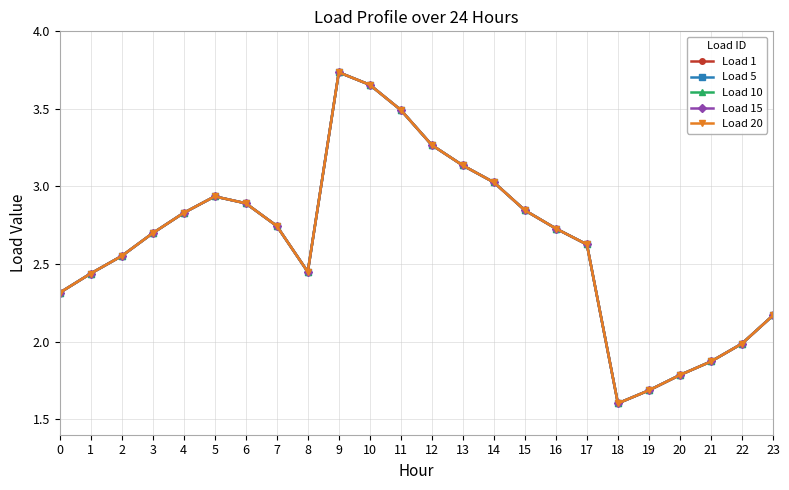

True or false: Load 5 and Load 10 intersect in this chart.

False